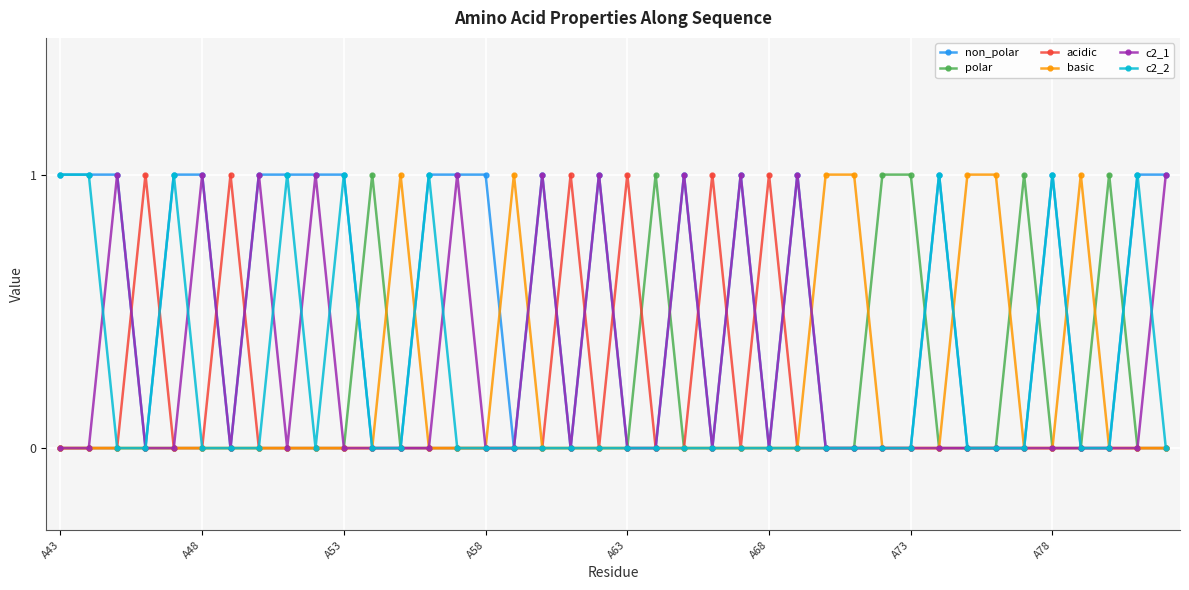

After their last crossing, which series has the higher values: acidic or non_polar?

non_polar